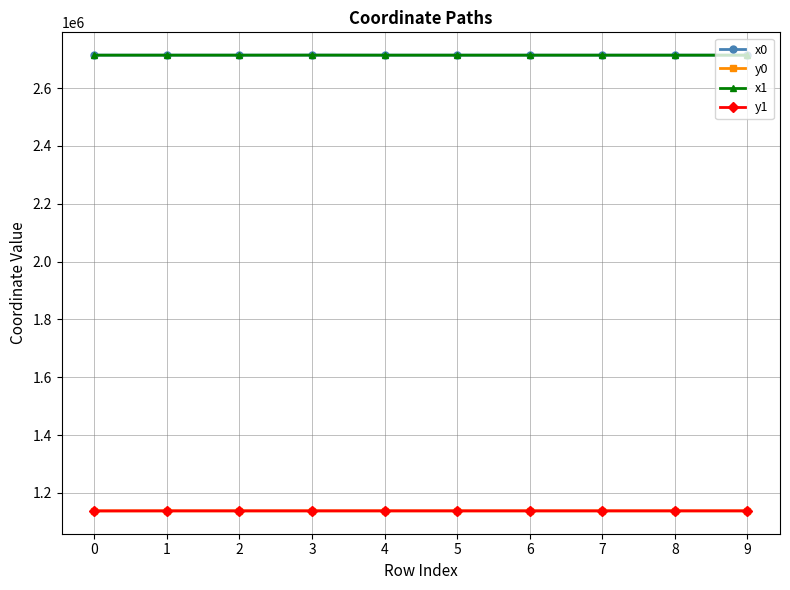

How many series are shown in this chart?

4